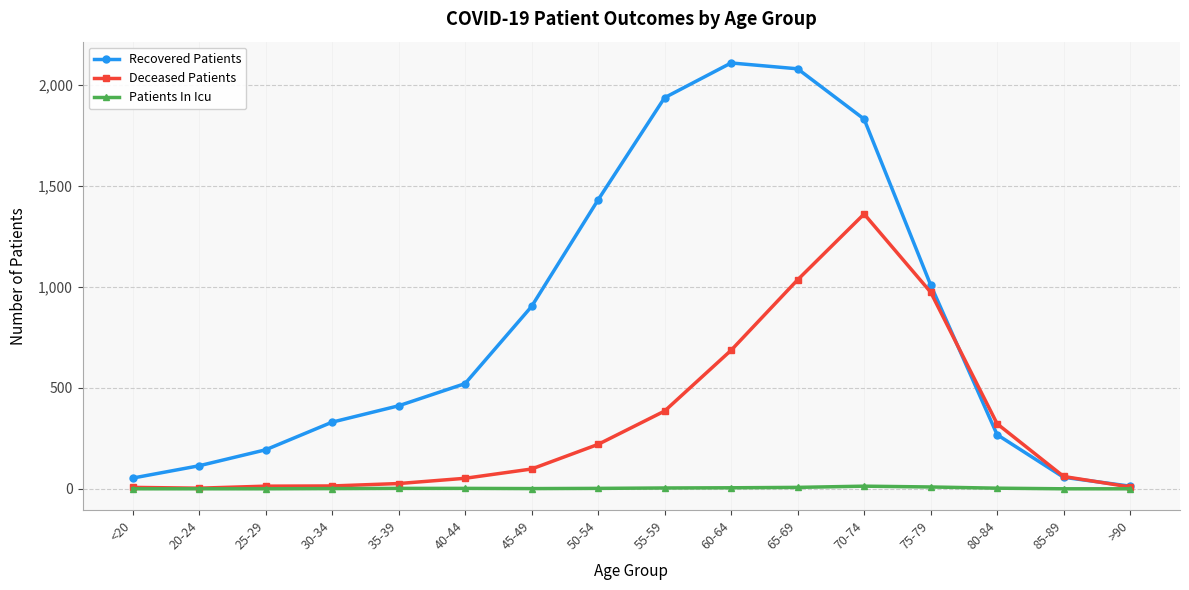

Rank the series at 65-69 from lowest to highest value.

Patients In Icu, Deceased Patients, Recovered Patients